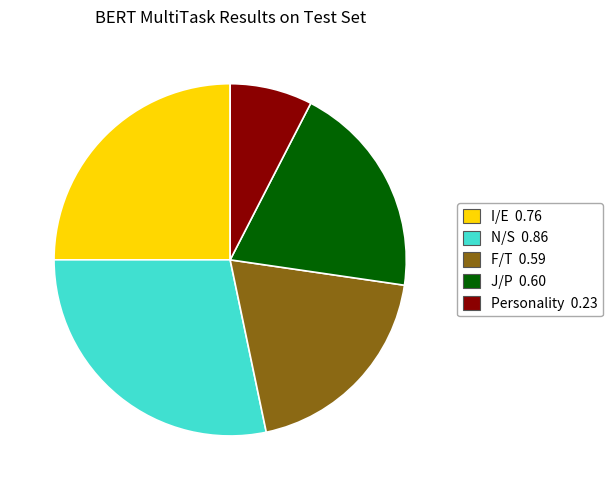

Is it true that N/S is 16% of the pie?

False